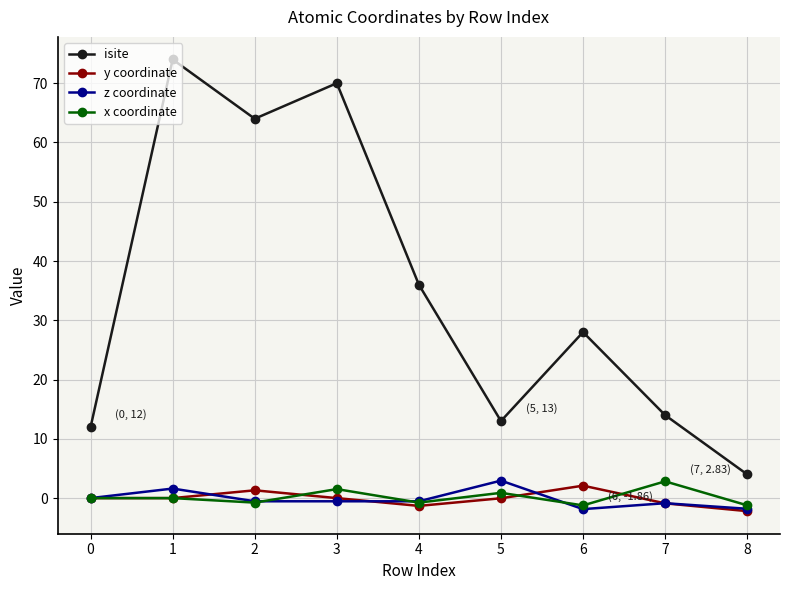

True or false: isite and y coordinate intersect in this chart.

False